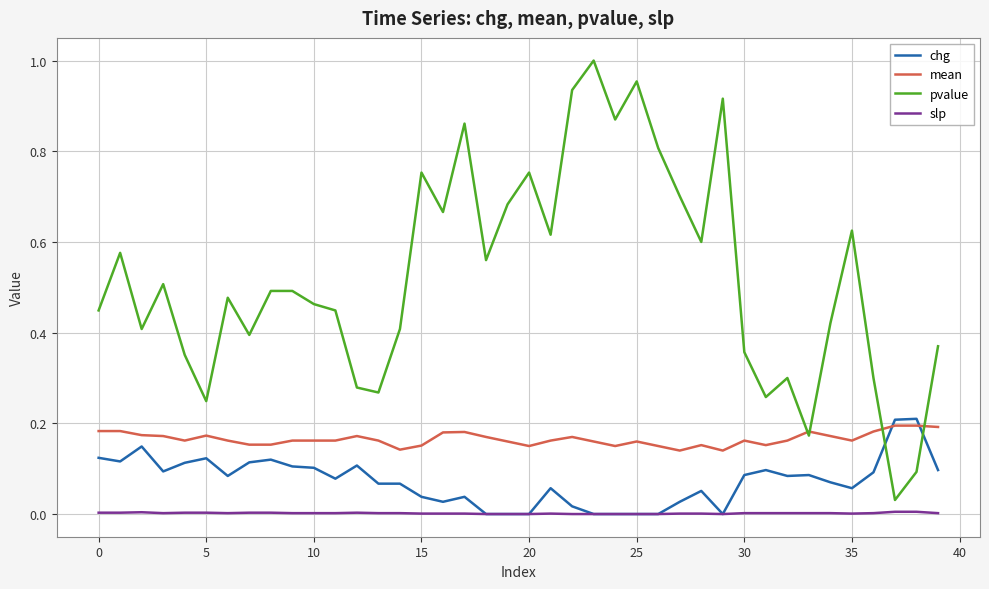

Which series has the largest total across all categories?

pvalue